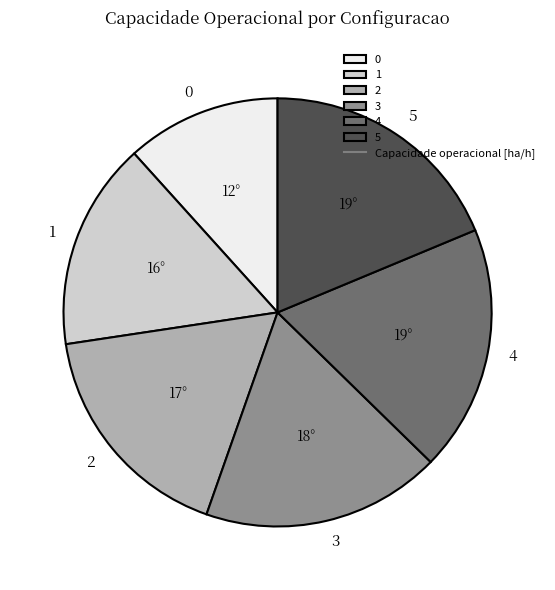

Does any single category account for the majority?

No